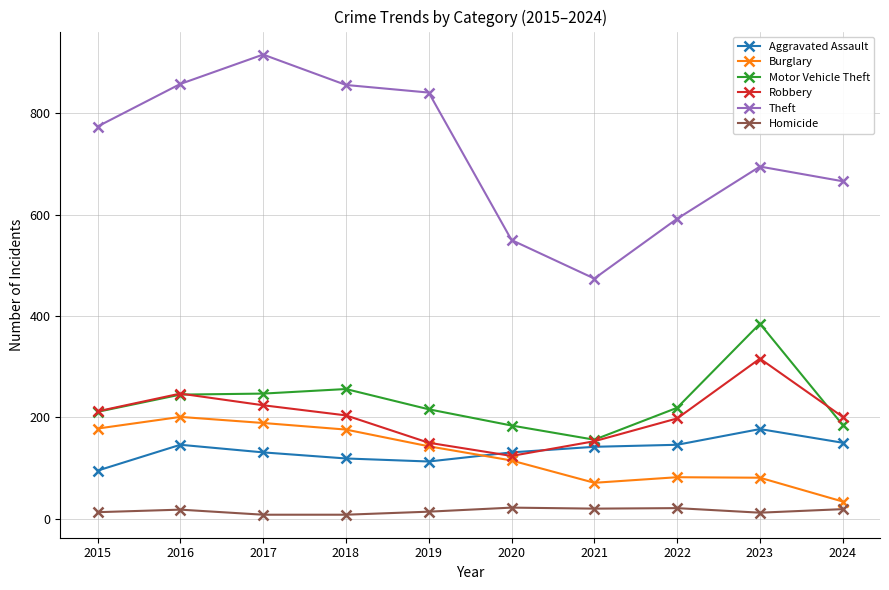

How many interior local valleys does the Theft series have?

1